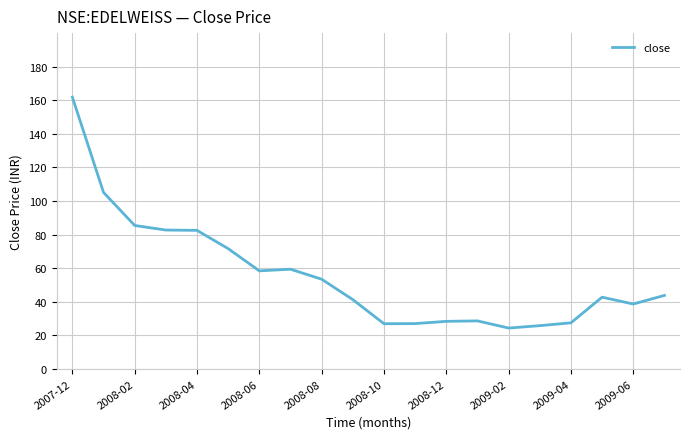

What is the difference between the maximum and minimum values?

137.5